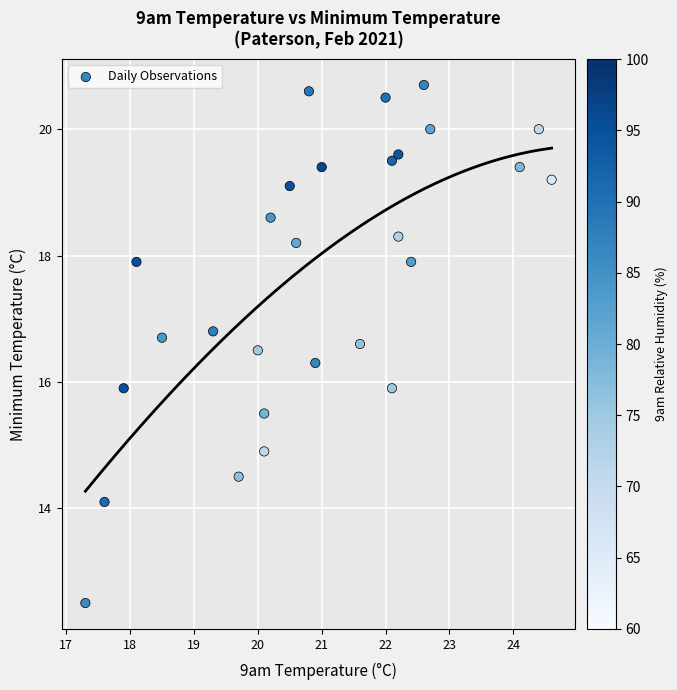

What is the range of Y values (max minus min)?

8.2